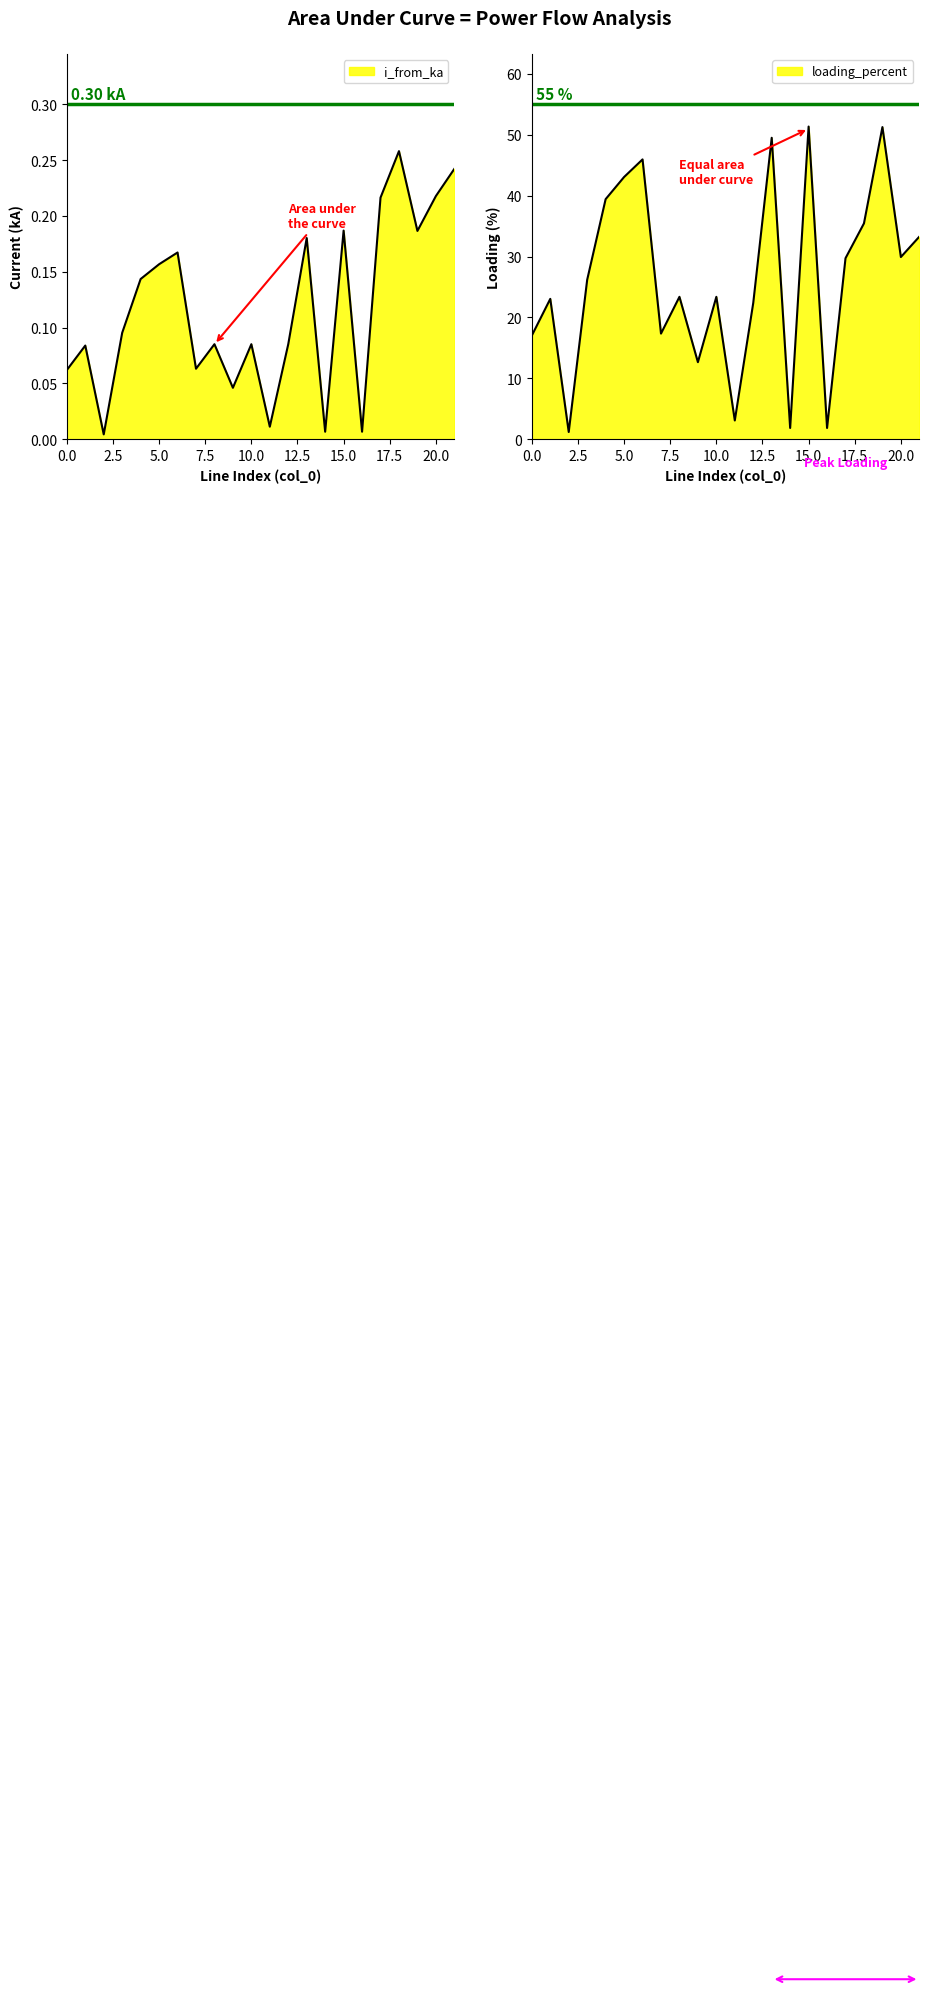

Reading left to right, list all the values displayed in this chart.

i_from_ka: 0.1	0.1	0.0	0.1	0.1	0.2	0.2	0.1	0.1	0.0	0.1	0.0	0.1	0.2	0.0	0.2	0.0	0.2	0.3	0.2	0.2	0.2
loading_percent: 17.0	23.1	1.2	26.2	39.4	43.1	46.0	17.4	23.4	12.7	23.4	3.1	22.4	49.5	1.8	51.4	1.8	29.7	35.5	51.3	29.9	33.3